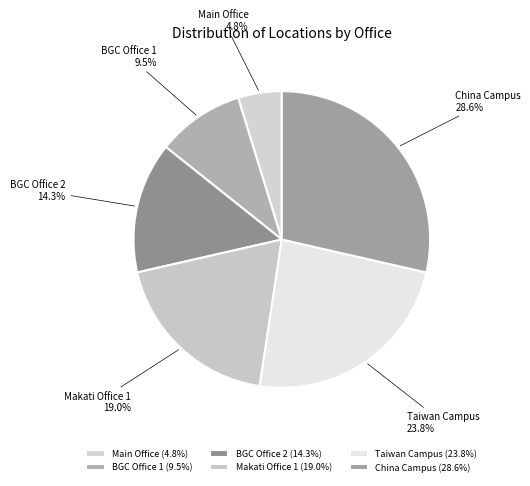

How many segments does this pie chart have?

6